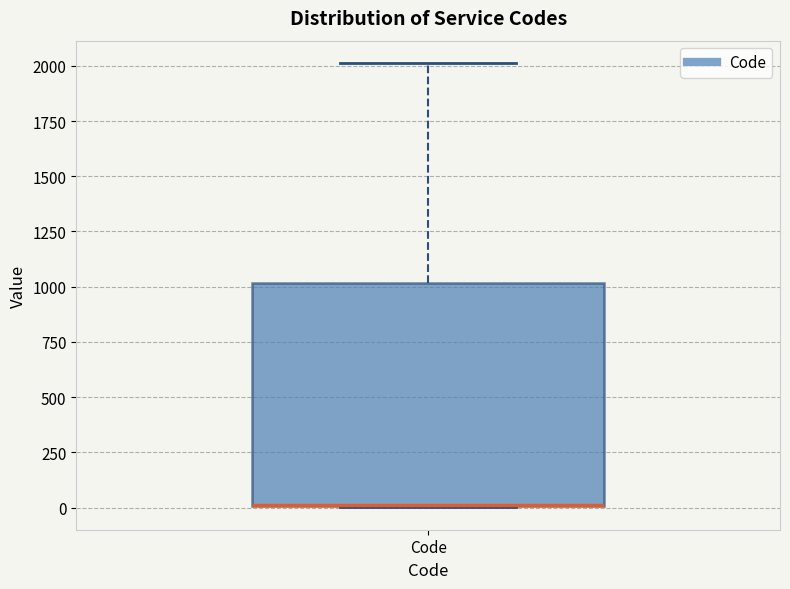

Read this box plot against the y-axis: the position of the median line, the range covered by the box, and the ends of both whiskers. The values are not printed on the chart, so give them approximately, as read against the axis.

median 0 (drawn on the box's lower edge), box 0 to 1000, whiskers 0 to 2000